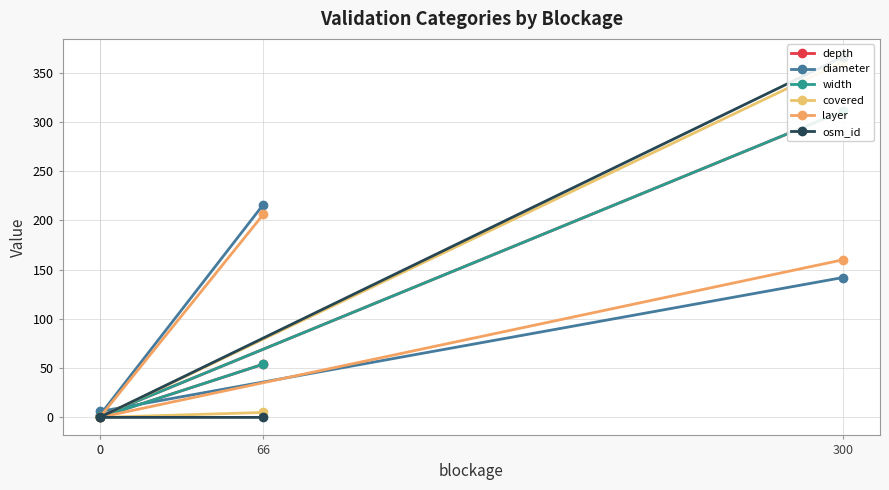

True or false: depth has a value of 2 at 0.

False